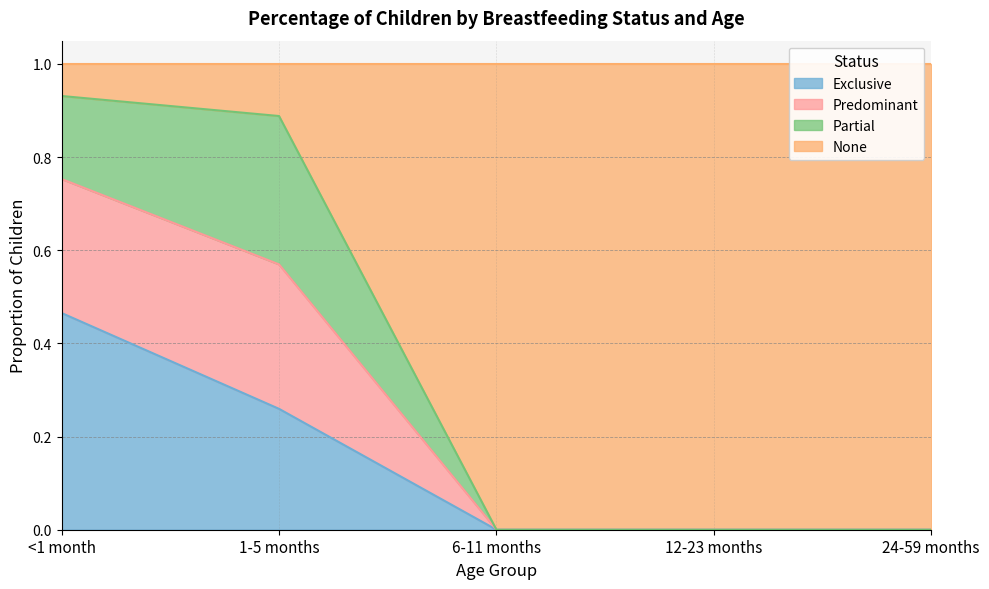

What is the total value across all series at 1-5 months?

1.0